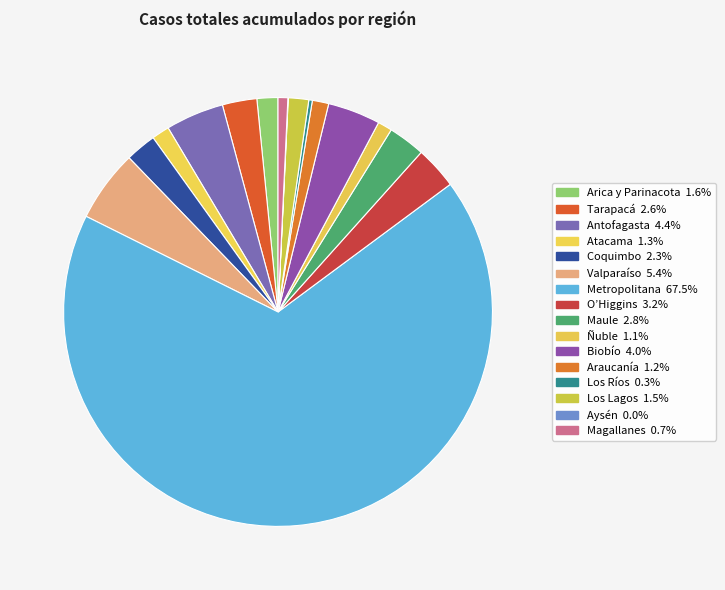

What percentage is NOT represented by Maule?

97.2%